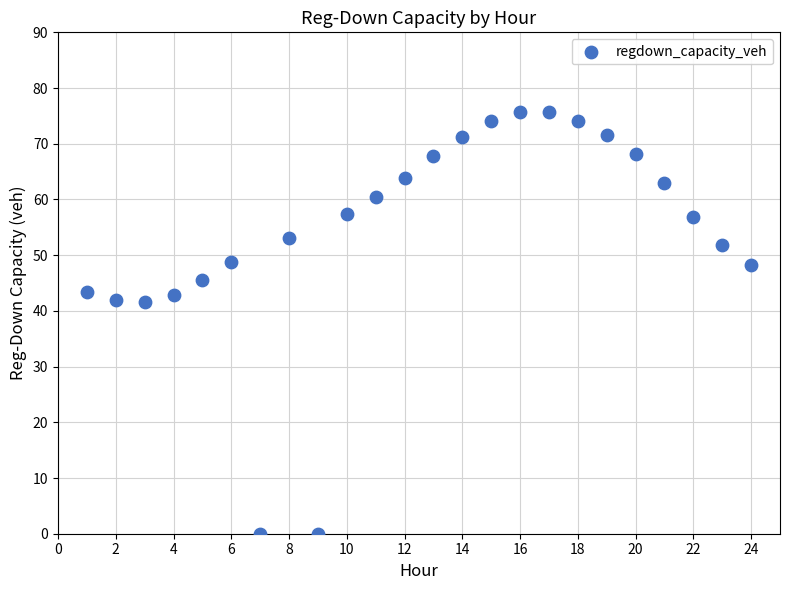

What is the range of Y values (max minus min)?

75.8